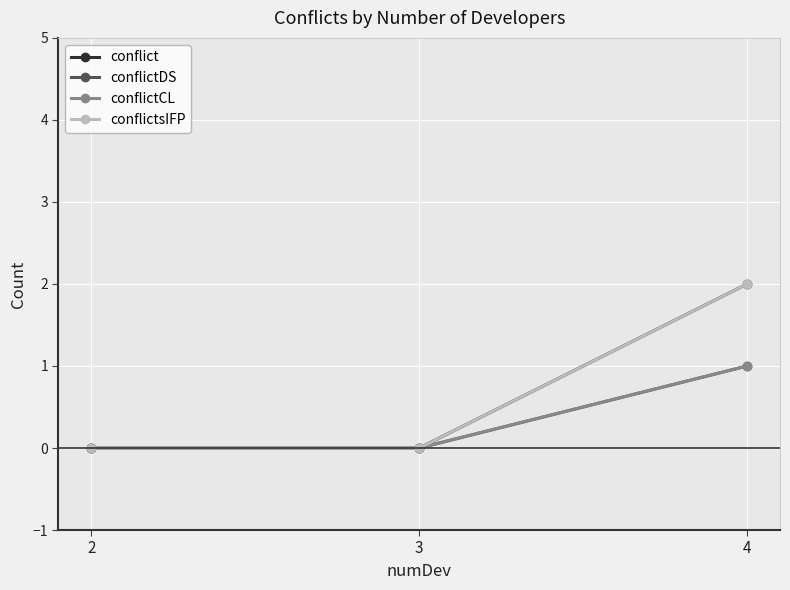

Does the chart display data point markers on the line(s)?

Yes